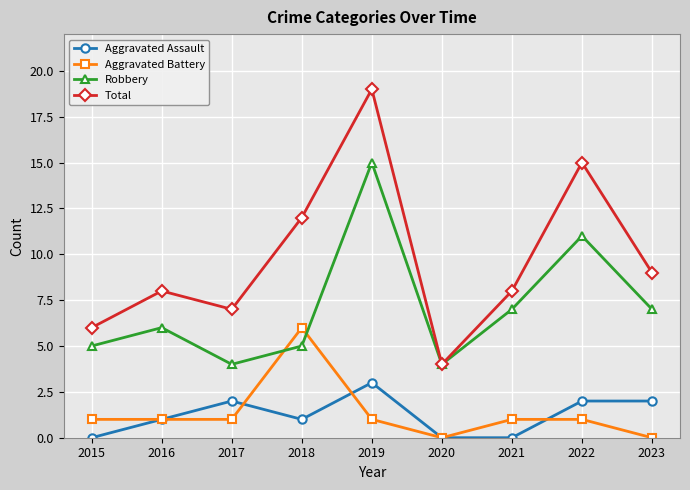

Which series has the largest total across all categories?

Total